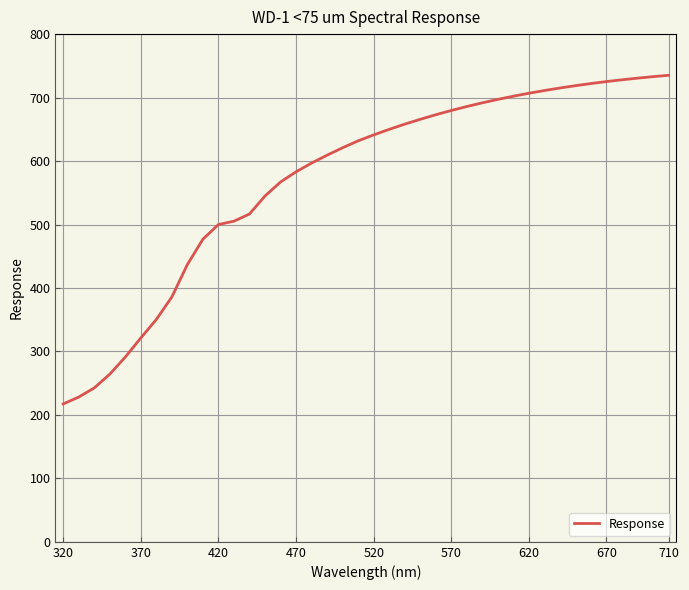

What is the maximum value shown in the chart?

735.1